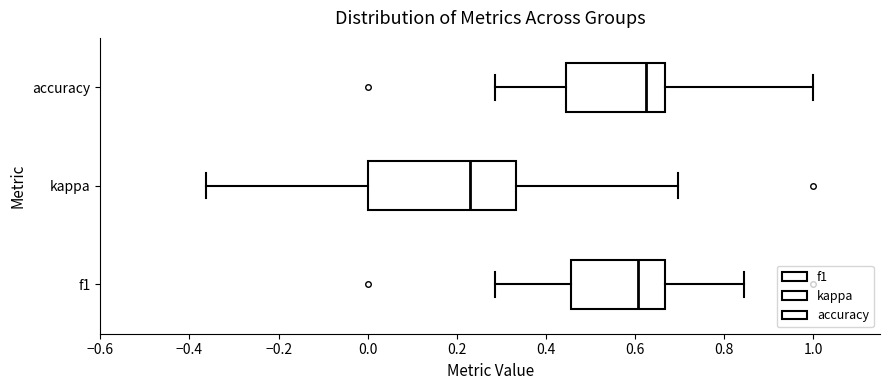

Reading bottom to top, read every box against the x-axis: the position of its median line, the range the box covers, and the ends of its whiskers. The values are not printed on the chart, so give them approximately, as read against the axis.

f1: median 0.60, box 0.46 to 0.66, whiskers 0.28 to 0.84
kappa: median 0.24, box 0.00 to 0.34, whiskers -0.36 to 0.70
accuracy: median 0.62, box 0.44 to 0.66, whiskers 0.28 to 1.00